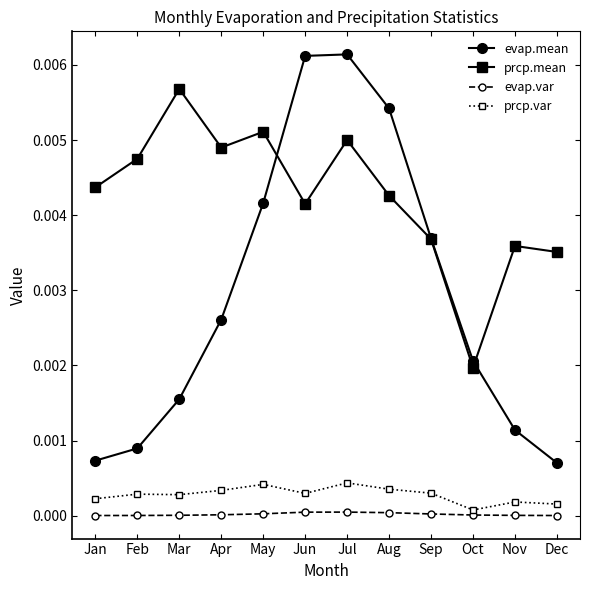

True or false: prcp.mean and prcp.var intersect in this chart.

False